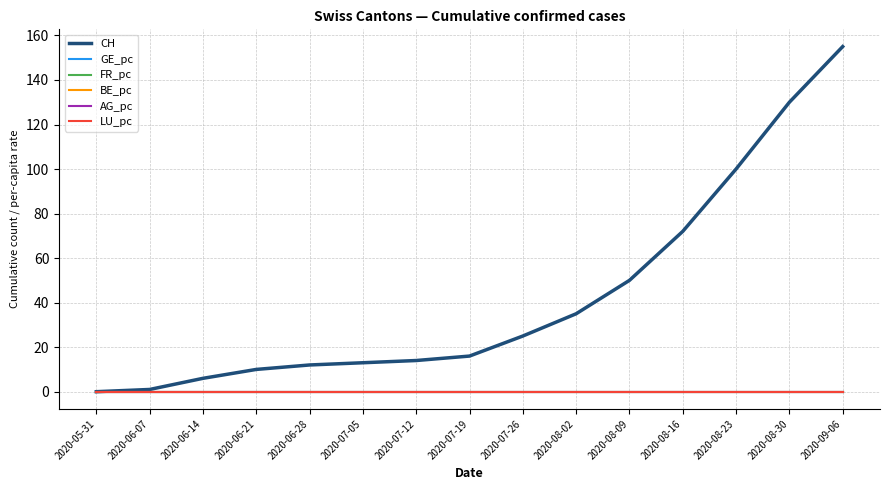

The AG_pc series shows 0.0 at 2020-06-28. True or false?

True